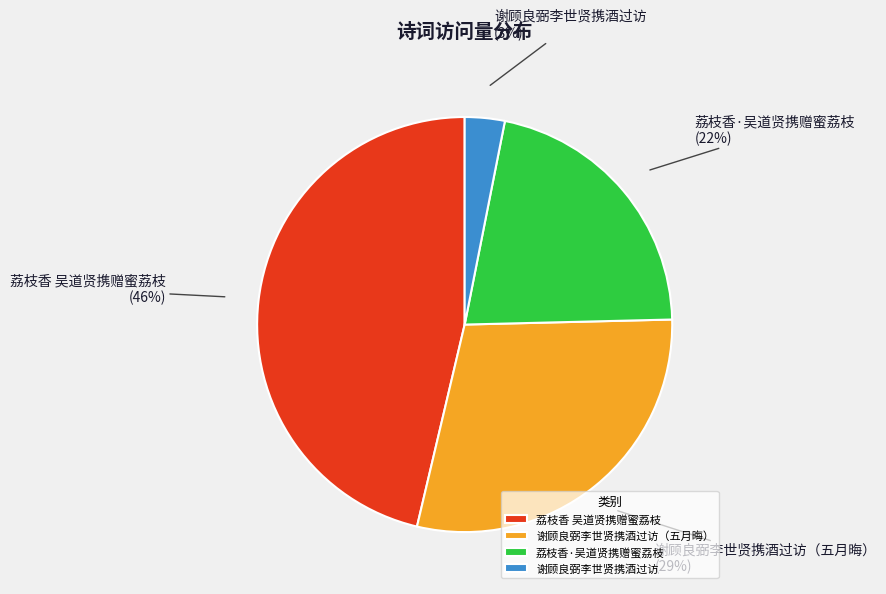

What is the smallest slice in the pie chart?

谢顾良弼李世贤携酒过访